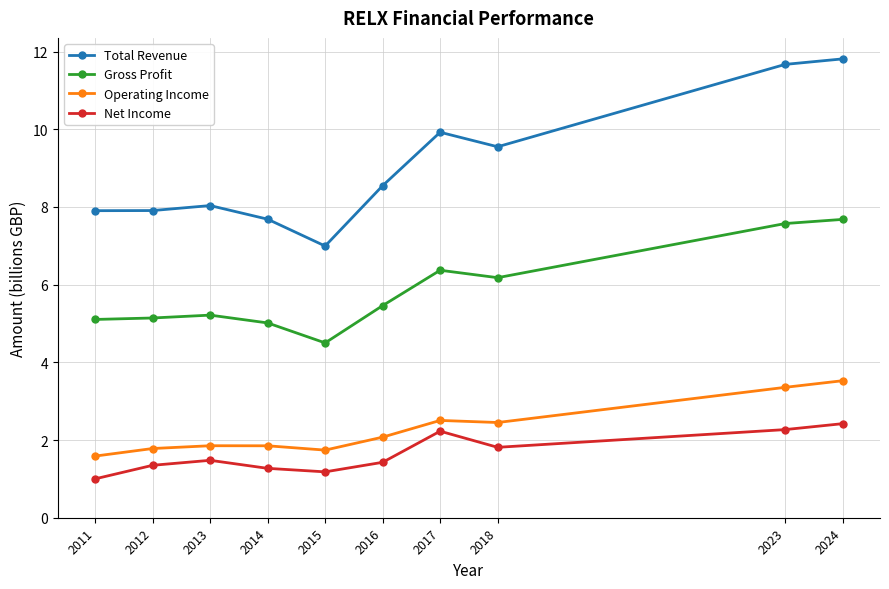

What is the maximum value shown in the chart?

11.8